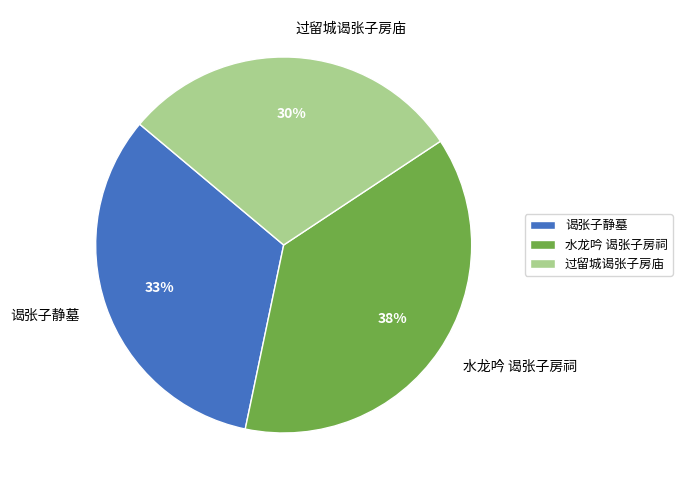

Does any single category account for the majority?

No